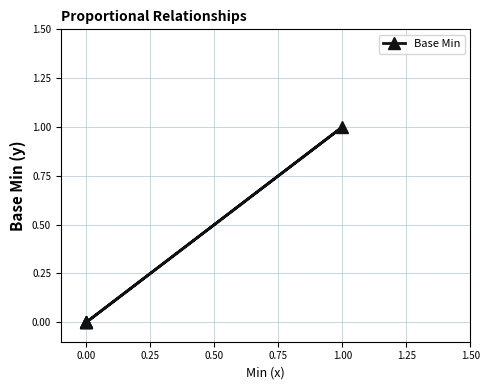

How many values exceed 0?

1